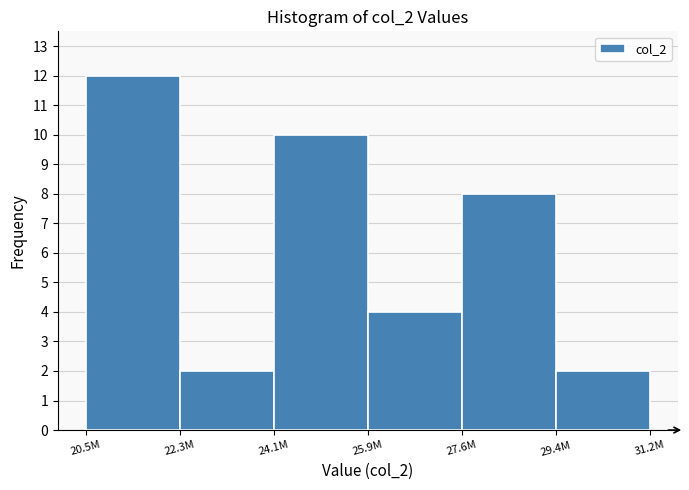

Reading left to right, extract all data points from this chart.

12	2	10	4	8	2